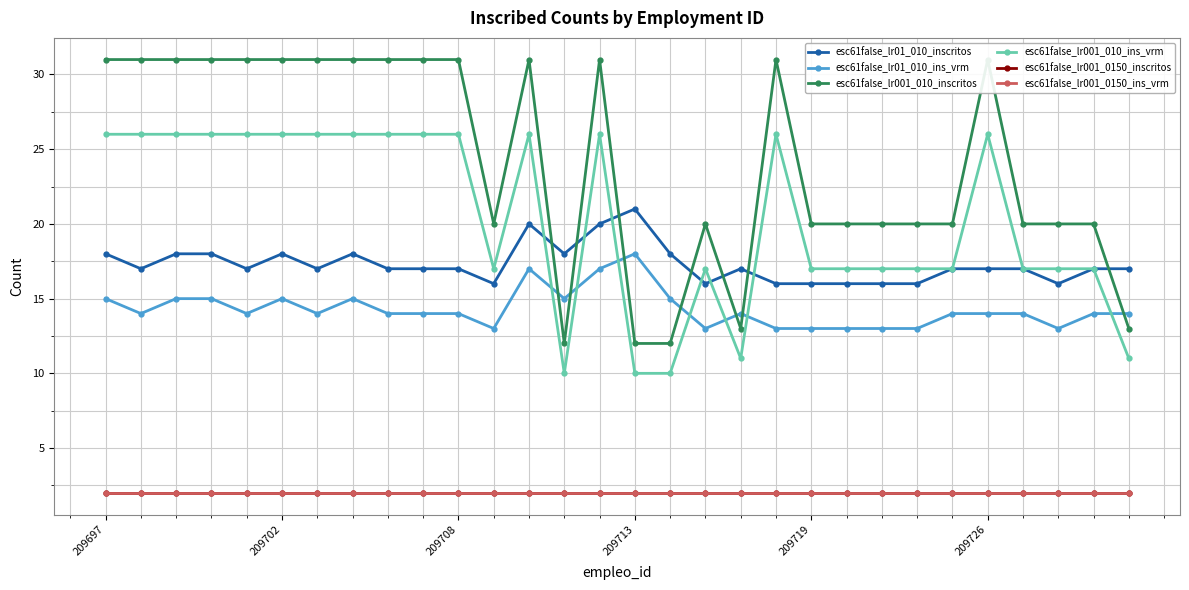

What is the average value of the esc61false_lr001_0150_inscritos series?

2